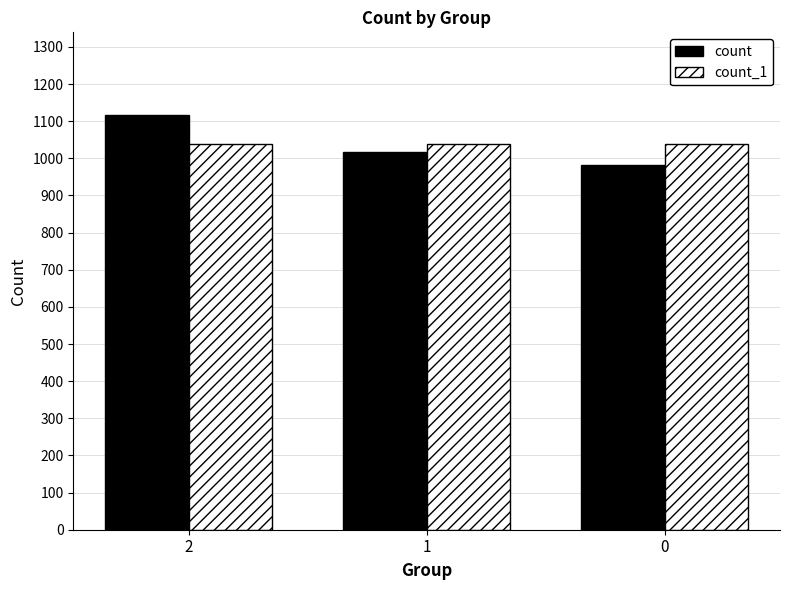

Rank the series by their maximum value, from lowest to highest.

count_1, count